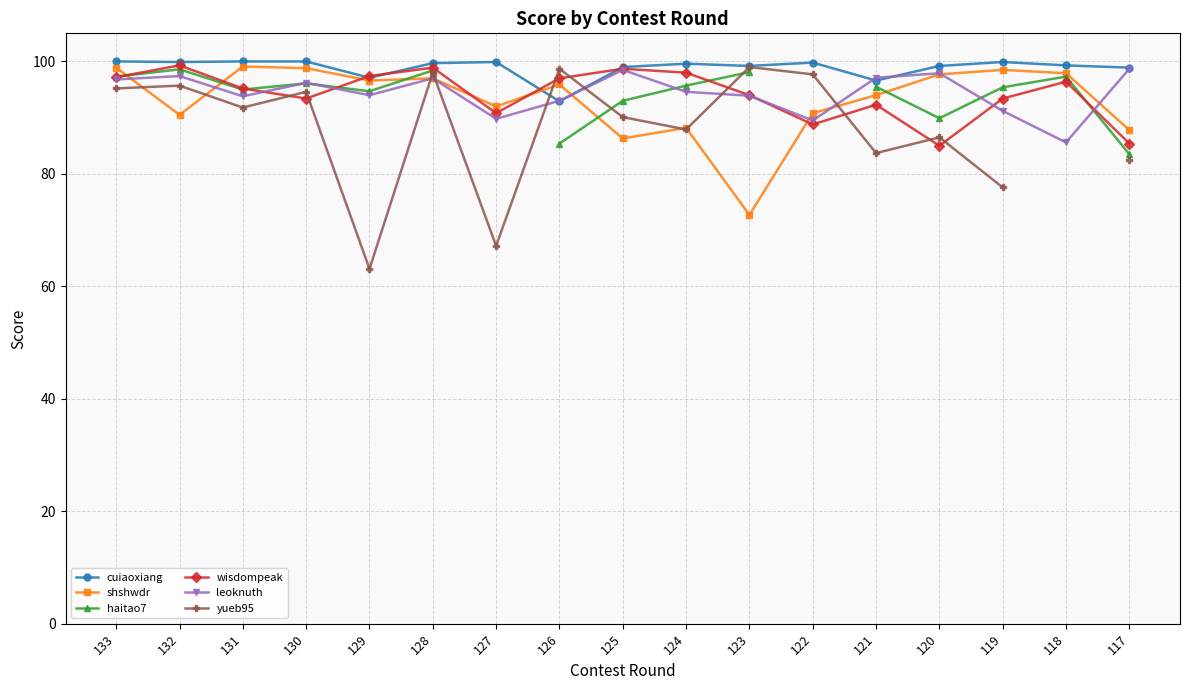

At which label is shshwdr closest to 85?

125